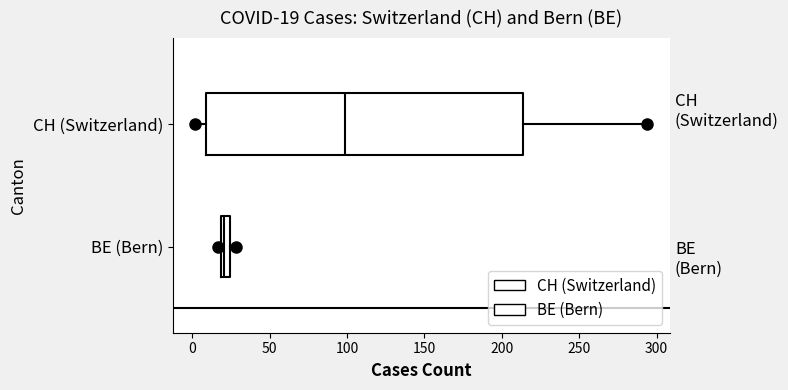

Comparing the boxes themselves (not the whiskers), which one is the widest?

CH (Switzerland)